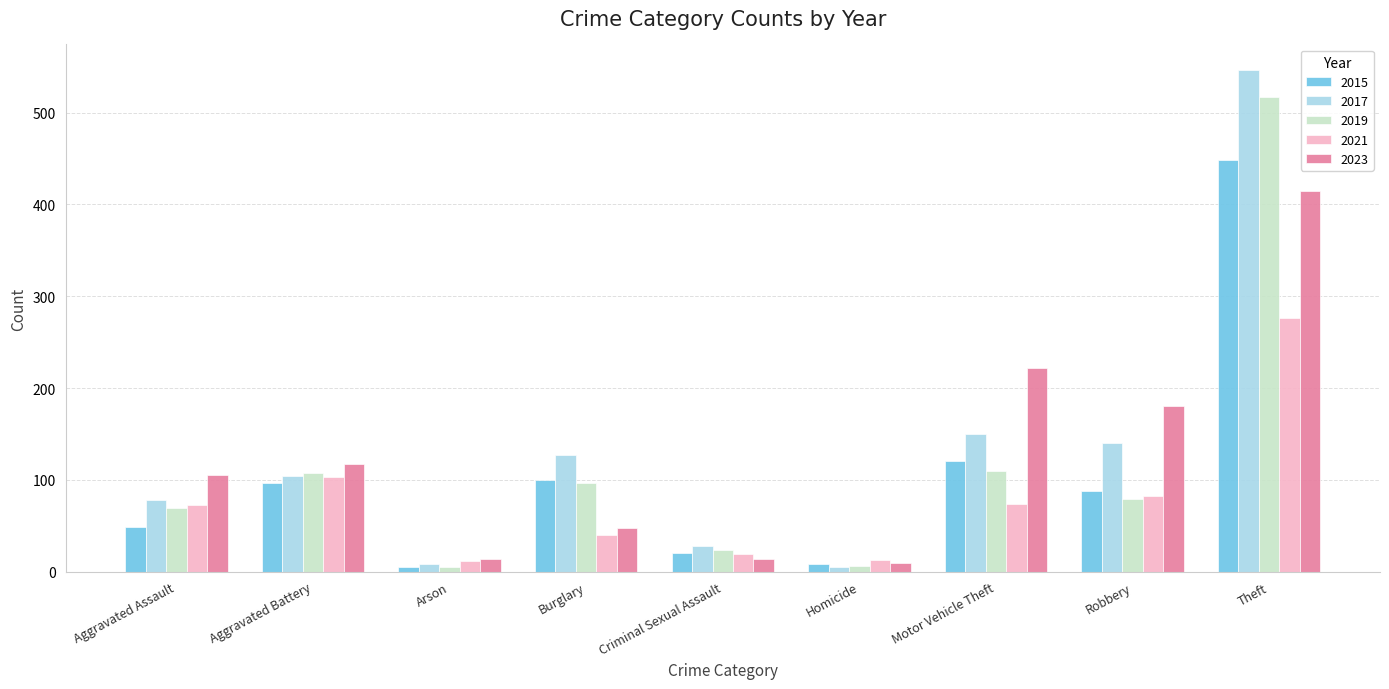

At which category is the sum across all series the highest?

Theft